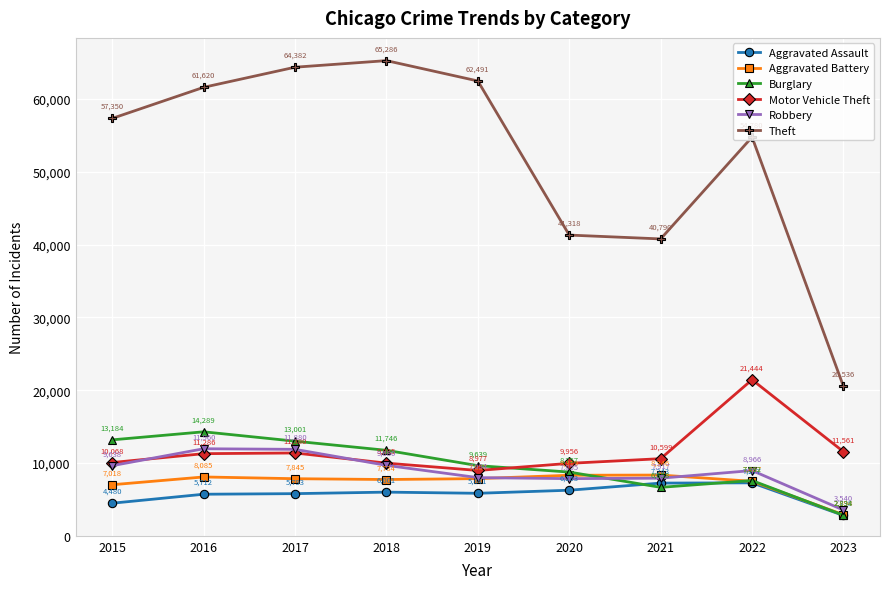

Which series has the largest total across all categories?

Theft